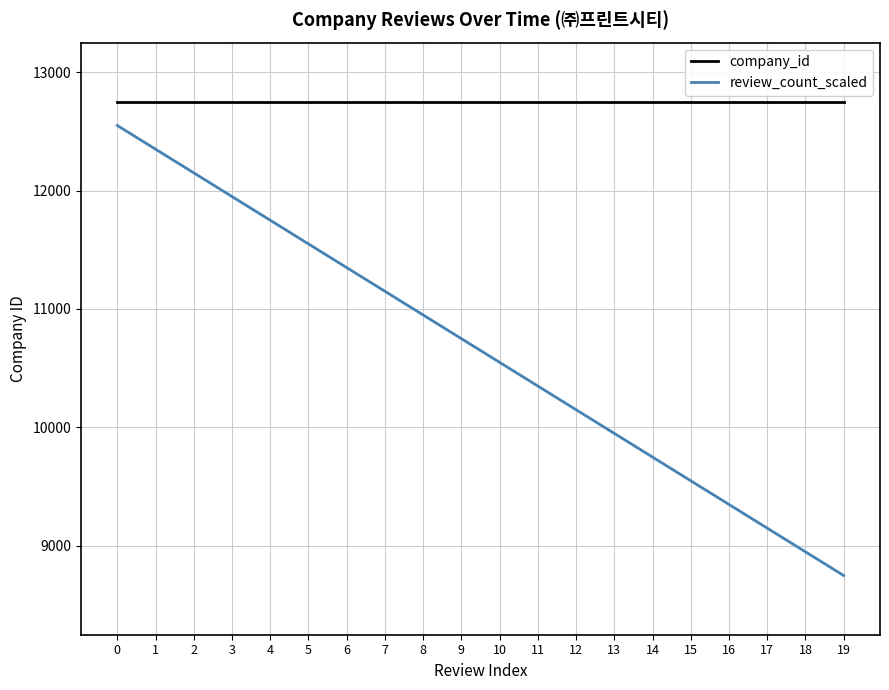

Is the value of company_id at 0 greater than the value of review_count_scaled at 19?

Yes